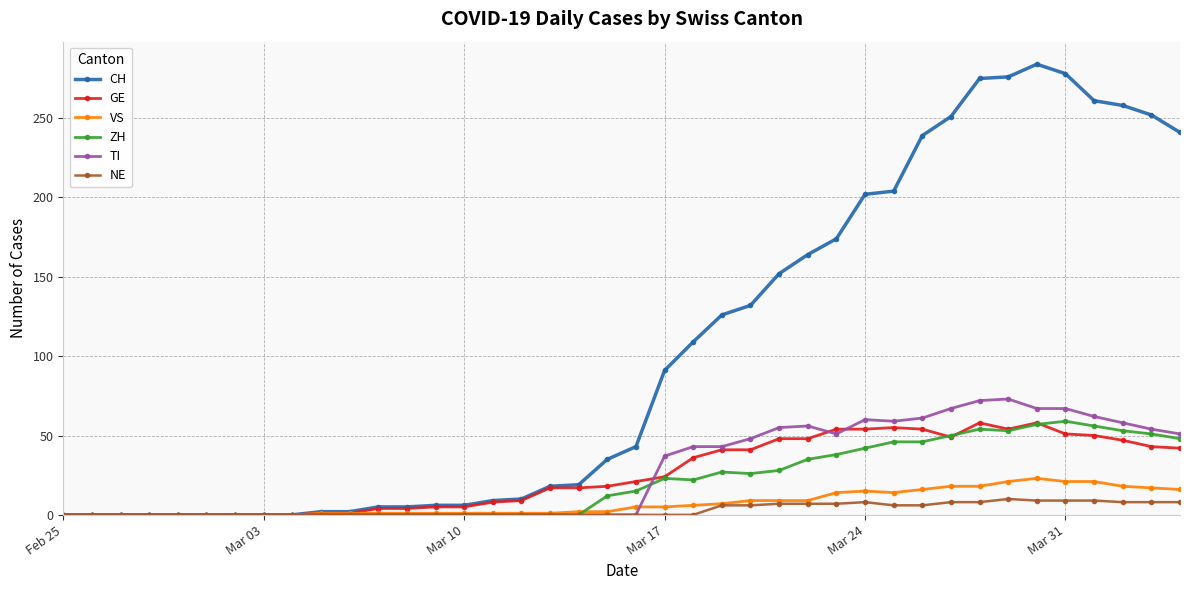

True or false: CH has more than 0 points higher than both neighbors.

True